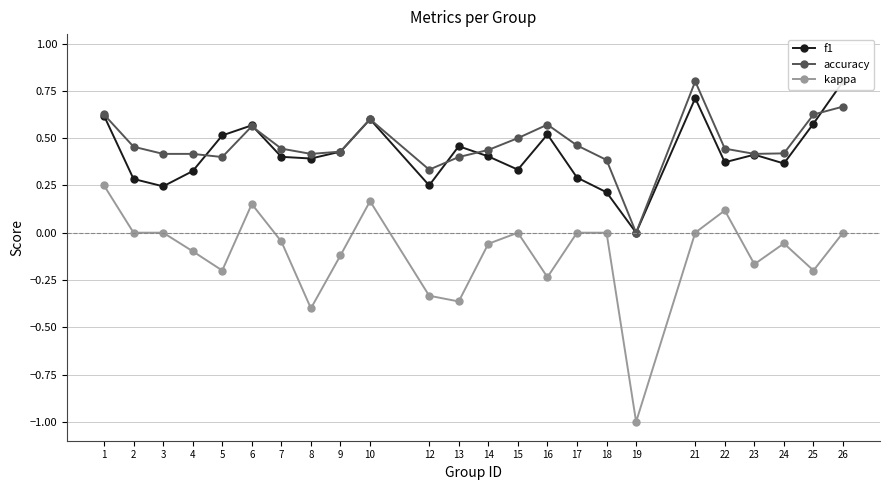

At which label is accuracy closest to 0?

19